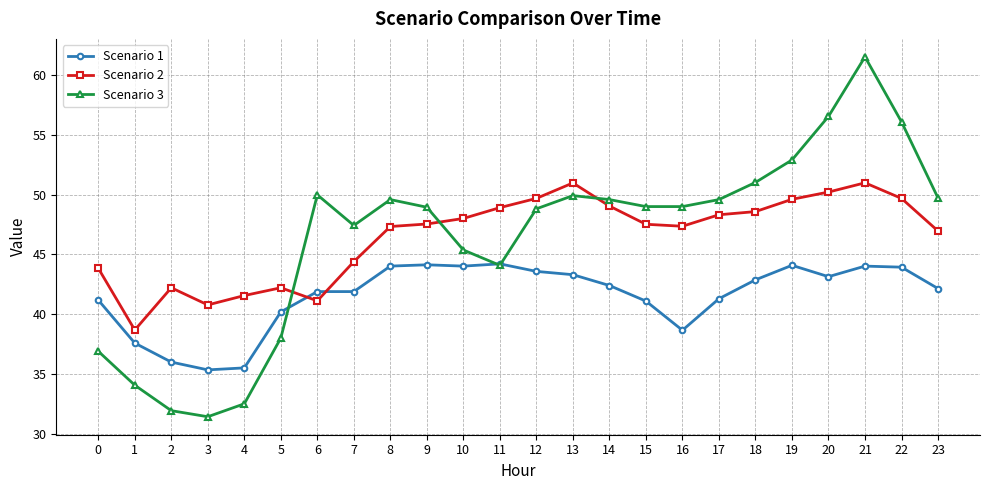

True or false: Scenario 3 has a value of 100.5 at 20.

False